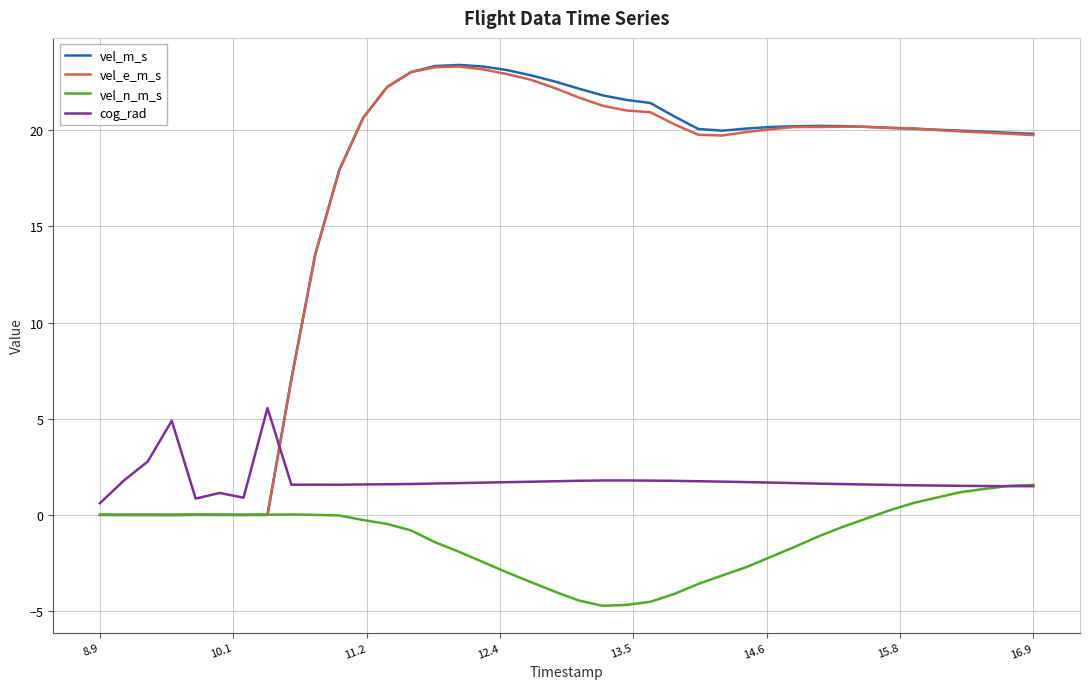

What is the difference between the maximum and second lowest values in the vel_m_s series?

23.4